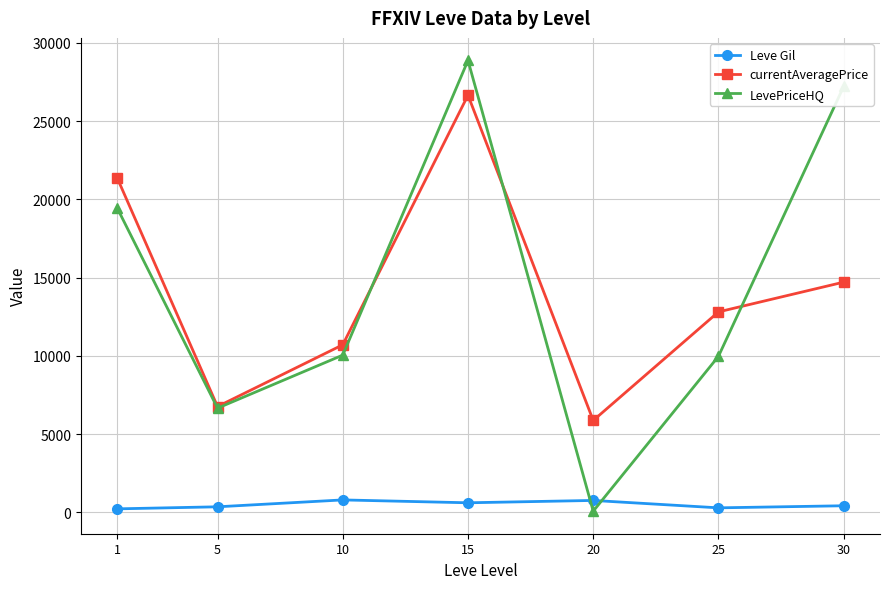

True or false: currentAveragePrice has more than 0 interior local peaks.

True